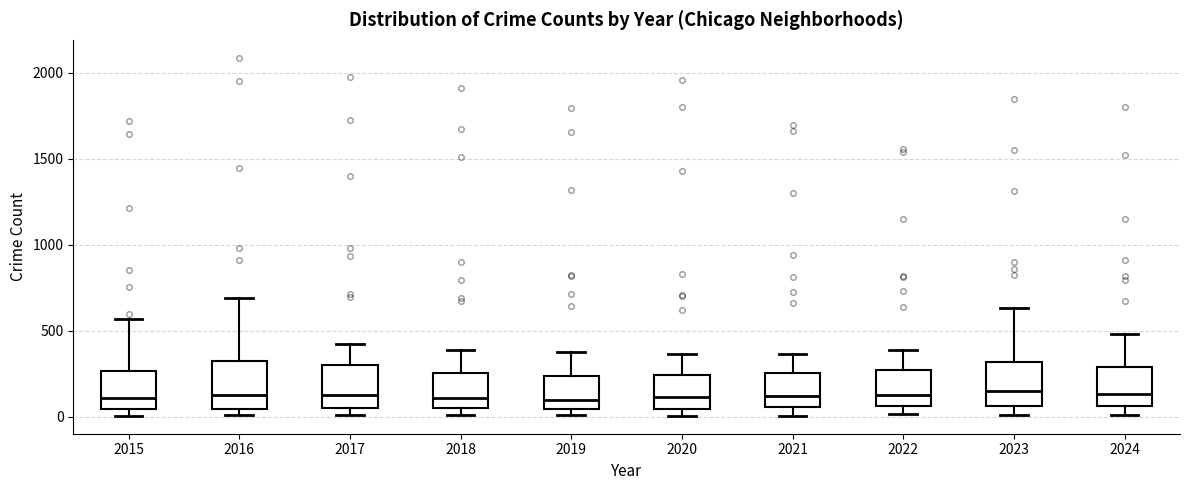

Reading left to right, transcribe this box plot: for each box, give where its median line is, the range the box spans, and where its two whiskers end, as read against the y-axis. The values are not printed on the chart, so give them approximately, as read against the axis.

2015: median 100, box 50 to 250, whiskers 0 to 550
2016: median 150, box 50 to 300, whiskers 0 to 700
2017: median 100, box 50 to 300, whiskers 0 to 400
2018: median 100, box 50 to 250, whiskers 0 to 400
2019: median 100, box 50 to 250, whiskers 0 to 400
2020: median 100, box 50 to 250, whiskers 0 to 350
2021: median 100, box 50 to 250, whiskers 0 to 350
2022: median 100, box 50 to 250, whiskers 0 to 400
2023: median 150, box 50 to 300, whiskers 0 to 650
2024: median 150, box 50 to 300, whiskers 0 to 500